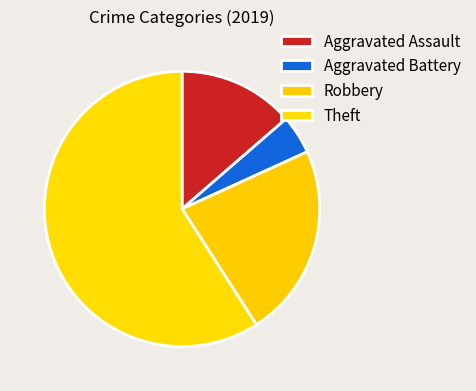

How many segments does this pie chart have?

4